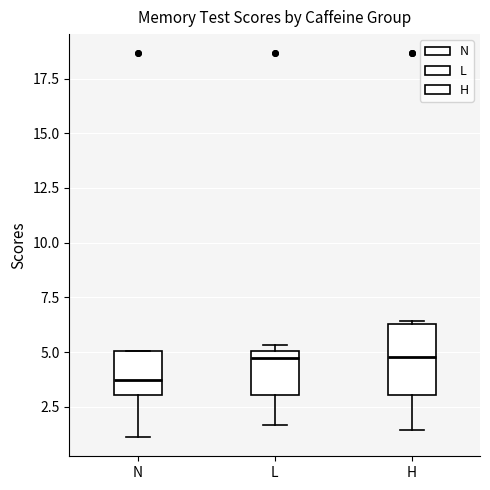

Reading left to right, read every box against the y-axis: the position of its median line, the range the box covers, and the ends of its whiskers. The values are not printed on the chart, so give them approximately, as read against the axis.

N: median 3.5, box 3.0 to 5.0, whiskers 1.0 to 5.0
L: median 4.5, box 3.0 to 5.0, whiskers 1.5 to 5.5
H: median 5.0, box 3.0 to 6.5, whiskers 1.5 to 6.5